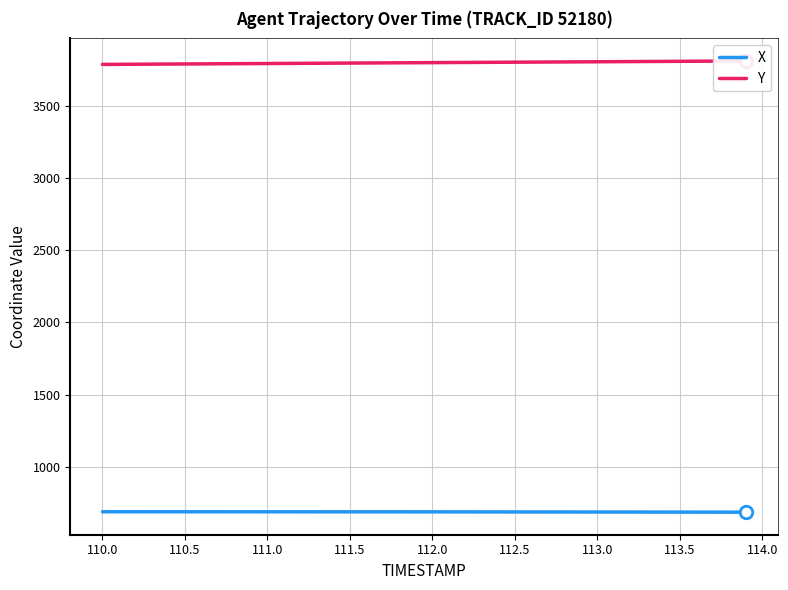

What is the difference between the second highest and minimum values in the Y series?

23.2